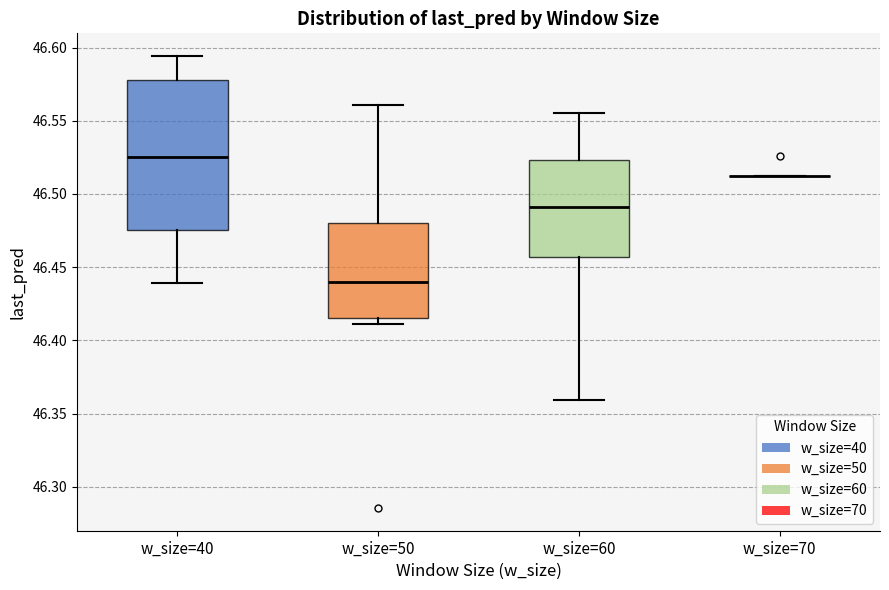

Reading left to right, transcribe this box plot: for each box, give where its median line is, the range the box spans, and where its two whiskers end, as read against the y-axis. The values are not printed on the chart, so give them approximately, as read against the axis.

w_size=40: median 46.525, box 46.475 to 46.580, whiskers 46.440 to 46.595
w_size=50: median 46.440, box 46.415 to 46.480, whiskers 46.410 to 46.560
w_size=60: median 46.490, box 46.455 to 46.525, whiskers 46.360 to 46.555
w_size=70: box collapsed to a line at 46.510, whiskers 46.510 to 46.510